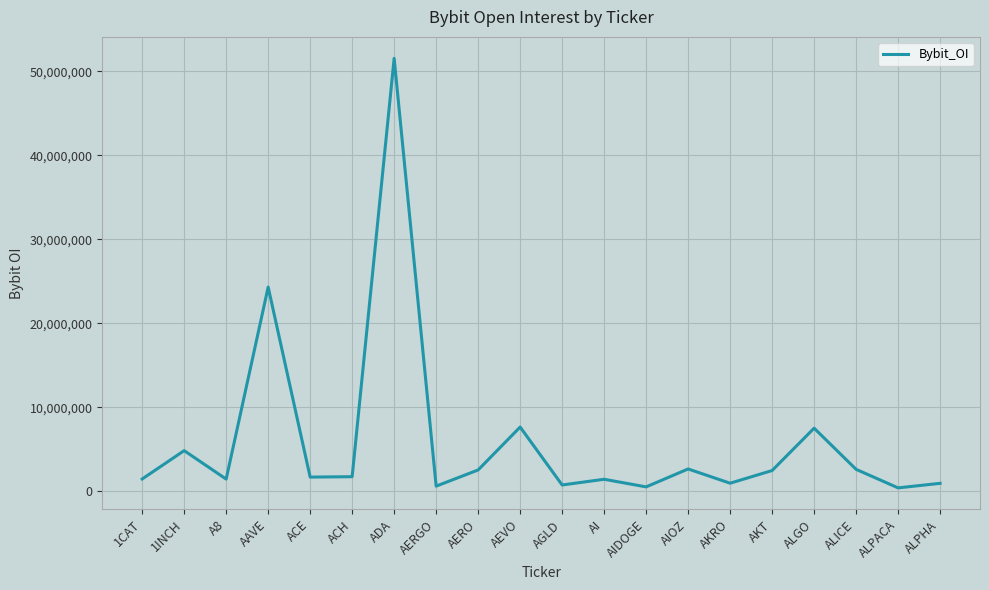

What is the greatest value displayed?

51560550